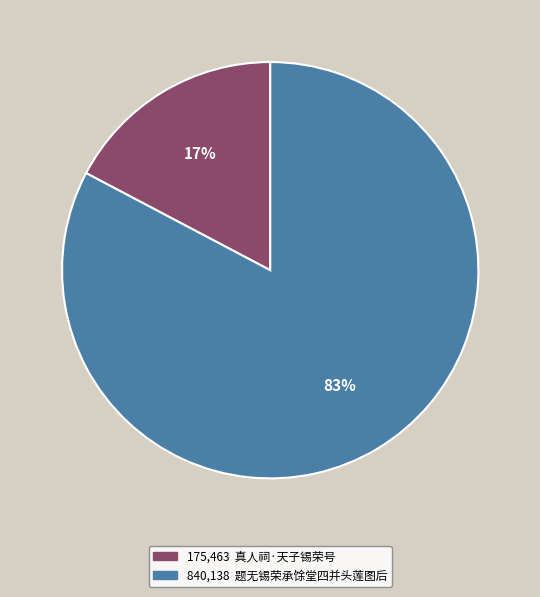

Does any single category account for the majority?

Yes